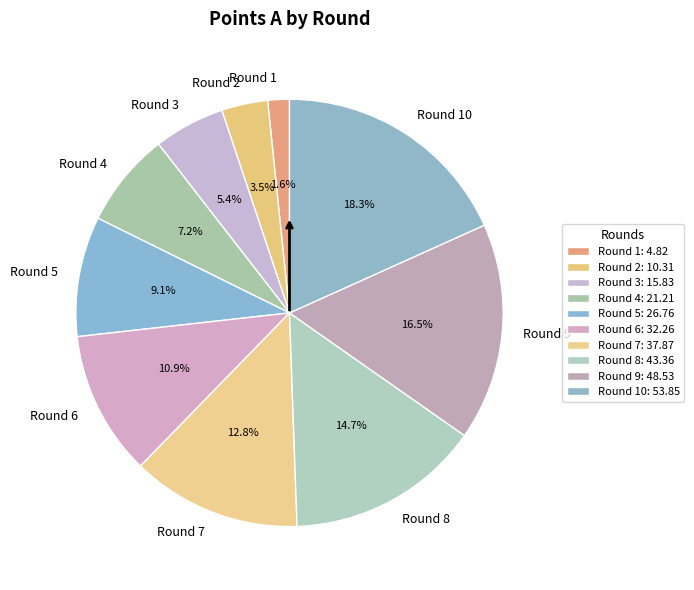

What portion of the pie excludes Round 3?

94.6%